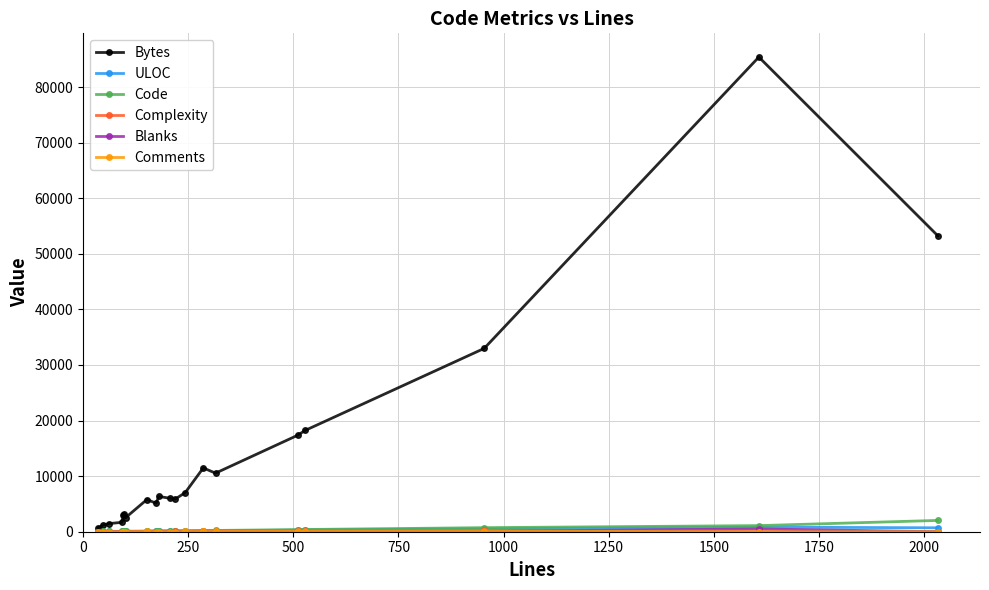

Which series has the largest range (max minus min)?

Bytes